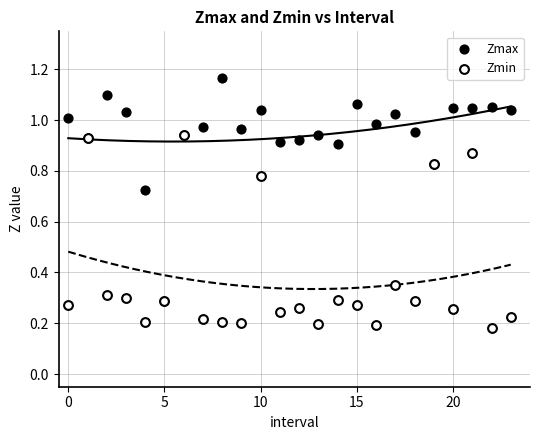

What are all the series names shown in the legend?

Zmax, Zmin